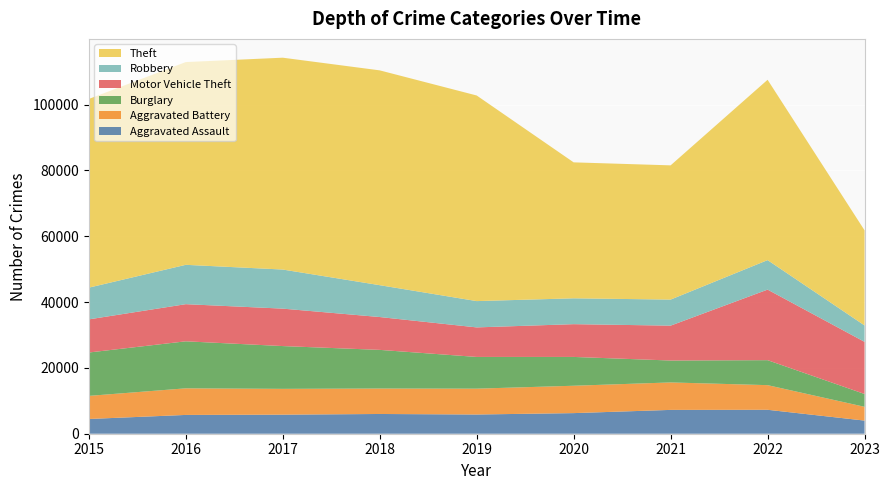

Reading right to left, transcribe all the data shown in this chart.

Aggravated Assault: 2023=3992	2022=7277	2021=7243	2020=6263	2019=5841	2018=6001	2017=5793	2016=5712	2015=4480
Aggravated Battery: 2023=4187	2022=7486	2021=8345	2020=8319	2019=7857	2018=7734	2017=7845	2016=8085	2015=7018
Burglary: 2023=3897	2022=7592	2021=6659	2020=8757	2019=9638	2018=11746	2017=13001	2016=14289	2015=13184
Motor Vehicle Theft: 2023=15844	2022=21444	2021=10602	2020=9959	2019=8977	2018=9985	2017=11380	2016=11286	2015=10068
Robbery: 2023=4990	2022=8965	2021=7917	2020=7855	2019=7994	2018=9680	2017=11880	2016=11960	2015=9638
Theft: 2023=28899	2022=54807	2021=40795	2020=41320	2019=62491	2018=65287	2017=64383	2016=61621	2015=57350